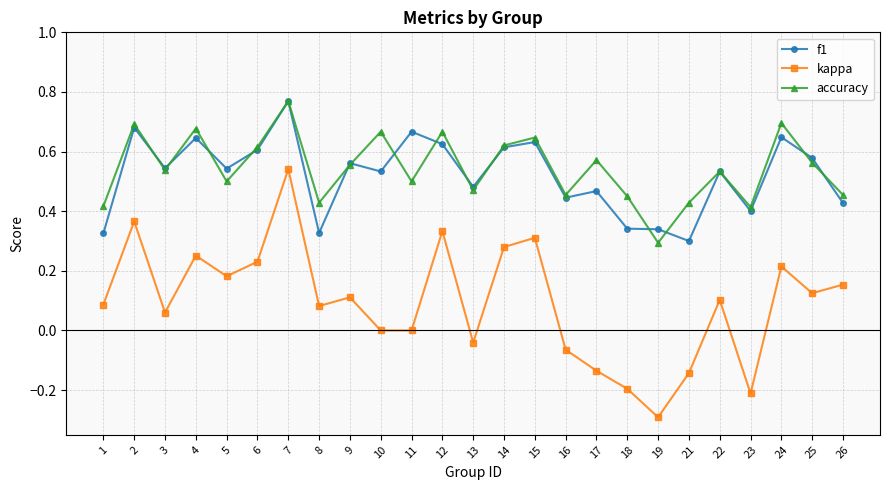

Where is accuracy nearest to the value 0?

19